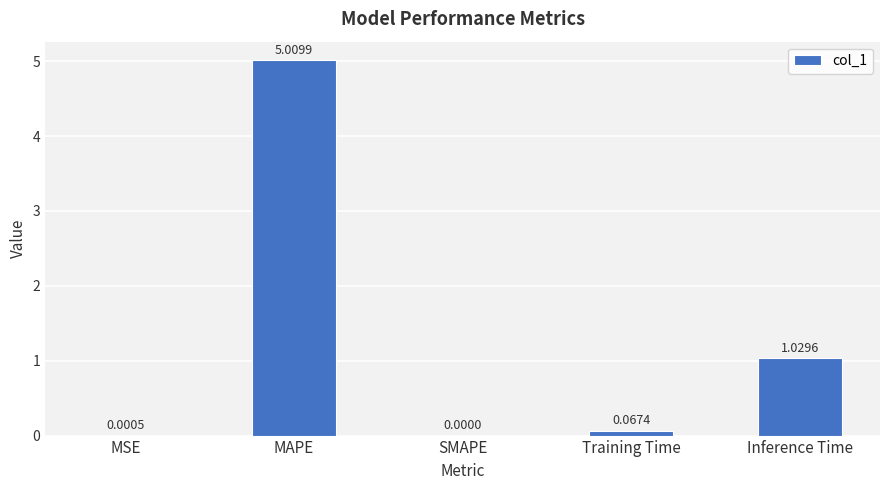

The value at MAPE is 5.0. True or false?

True